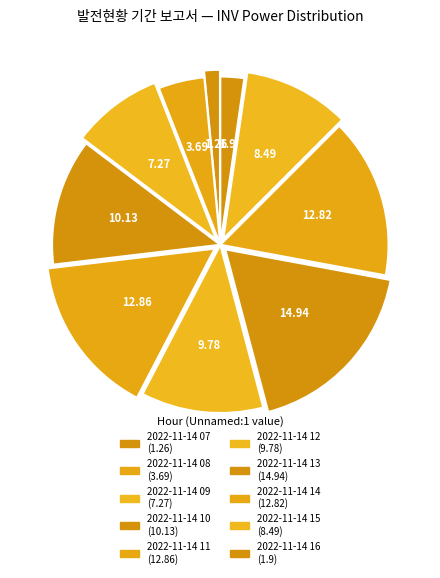

To the nearest percent, what is the difference between the 2022-11-14 15 and 2022-11-14 09 slice percentages?

1%